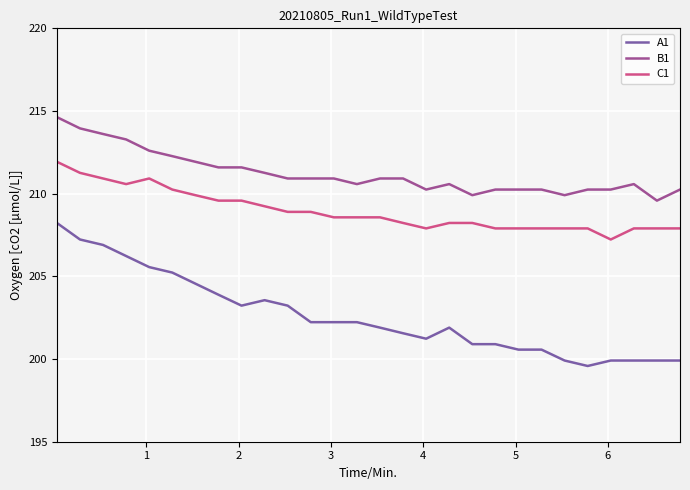

Which series has the widest spread of values?

A1